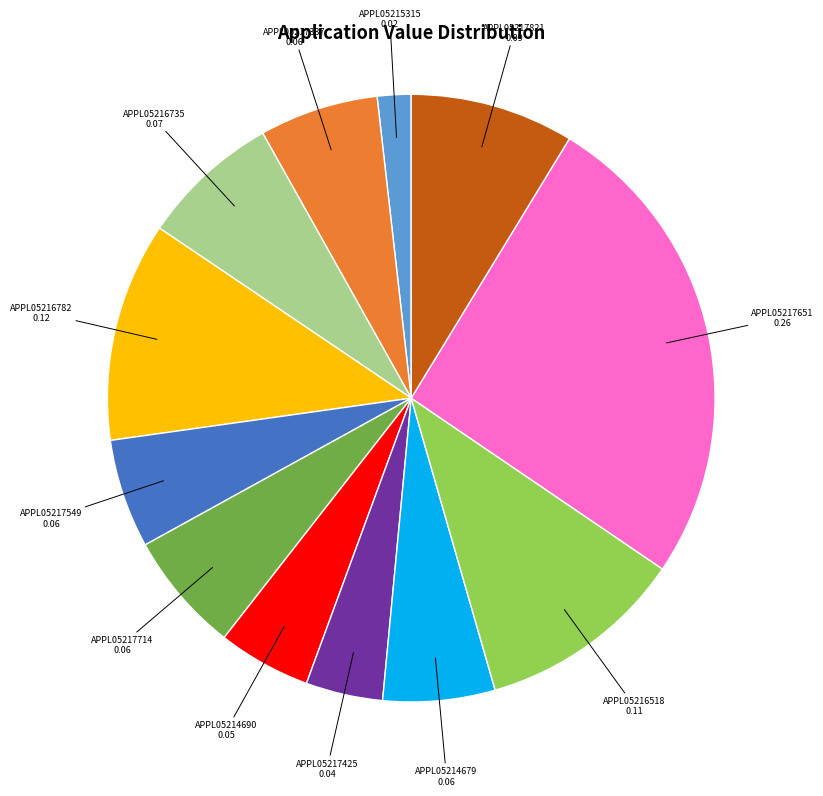

Does any single category account for the majority?

No